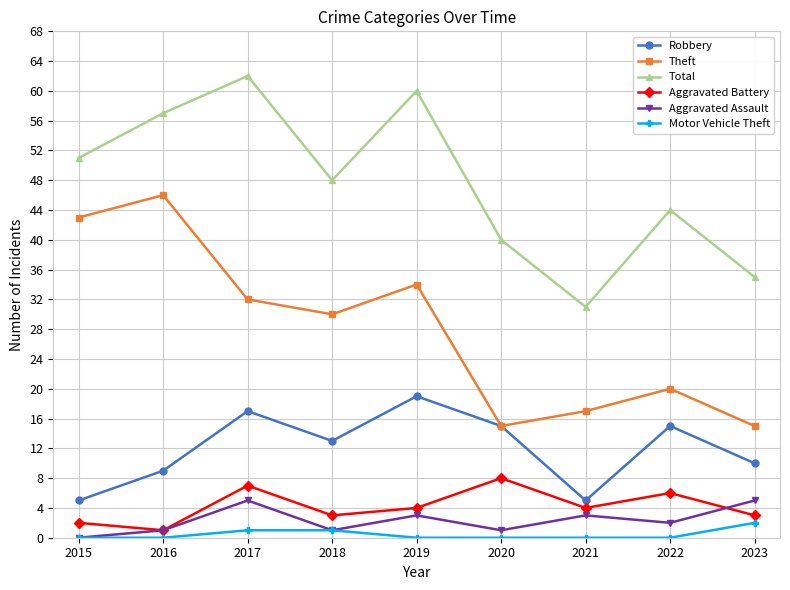

True or false: Total and Robbery intersect in this chart.

False